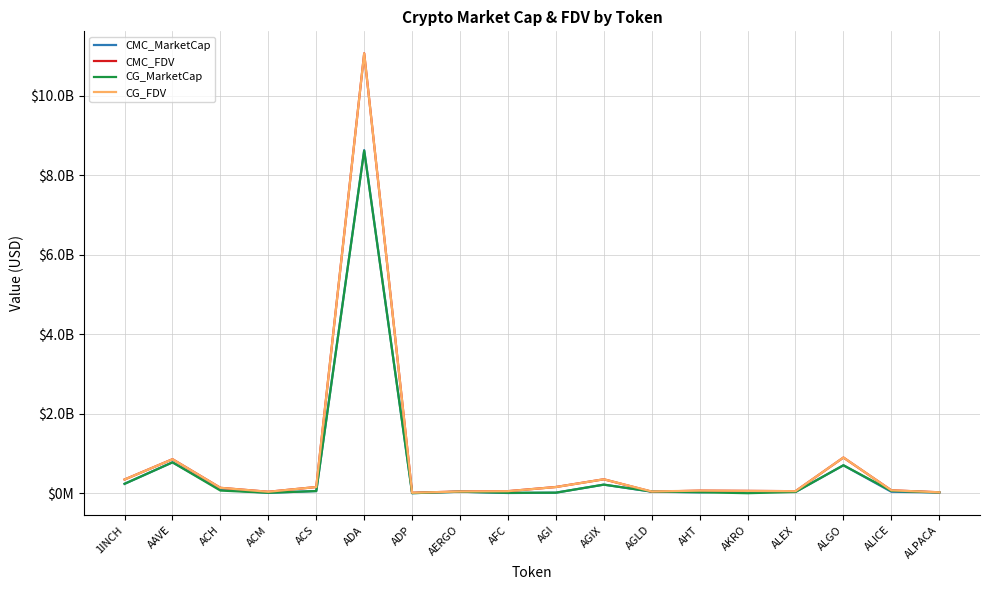

Is this an area chart (filled region under the line)?

No